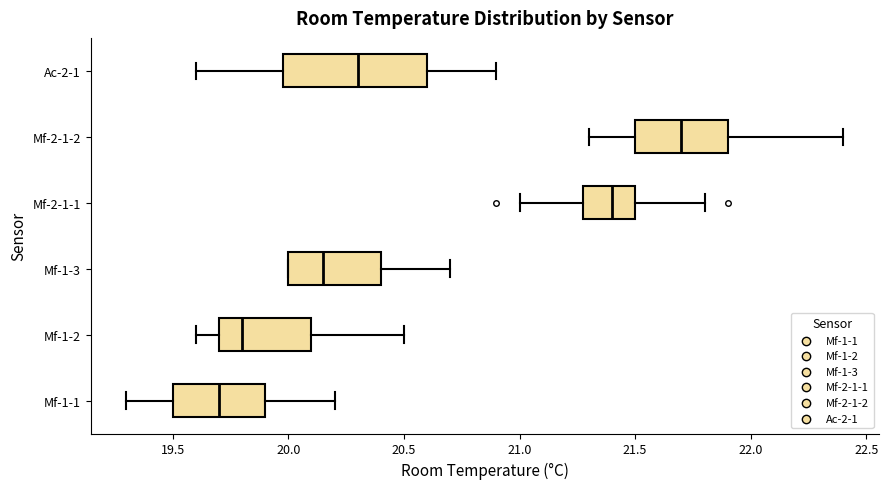

Where does the median line of the box for Mf-1-1 sit on the x-axis? The values are not printed on the chart, so give them approximately, as read against the axis.

19.70